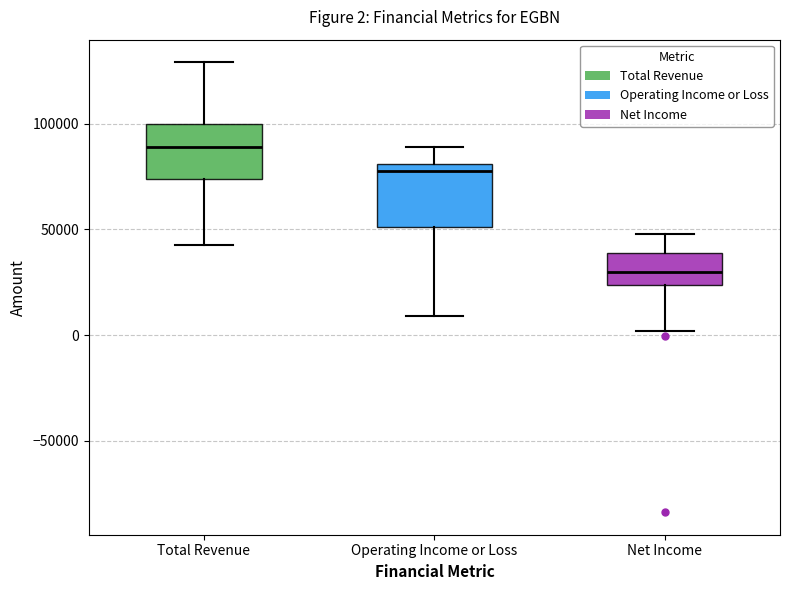

Which box's median line is the lowest?

Net Income